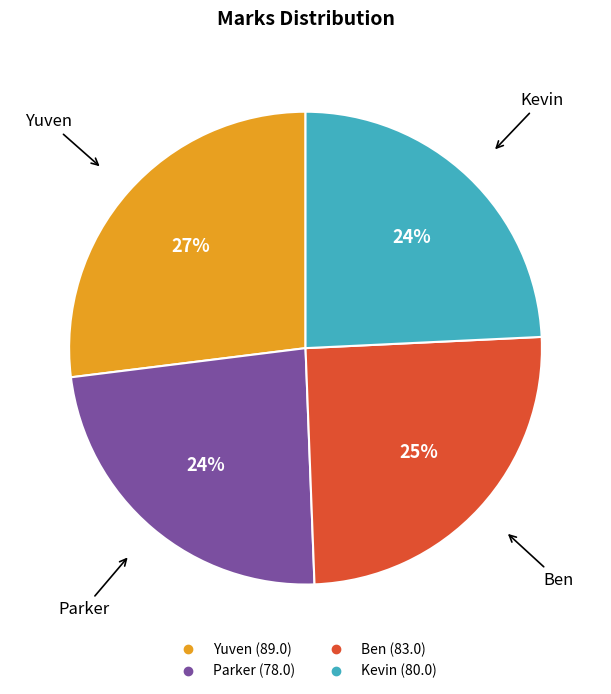

Is there any slice that represents more than half of the pie?

No